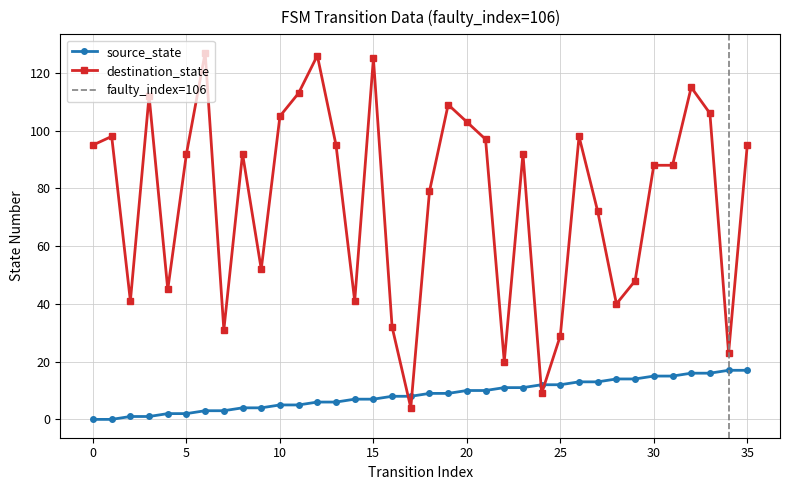

True or false: destination_state and source_state cross at least once.

True